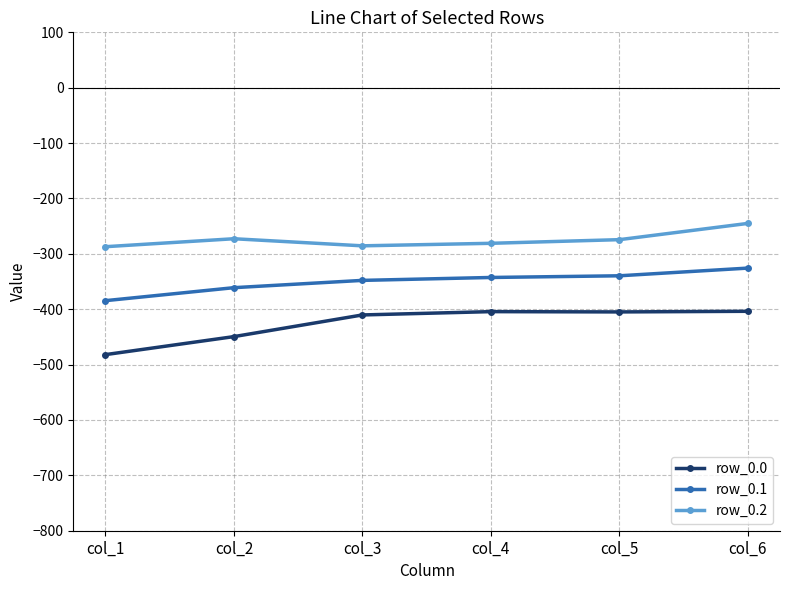

Which series has the largest range (max minus min)?

row_0.0